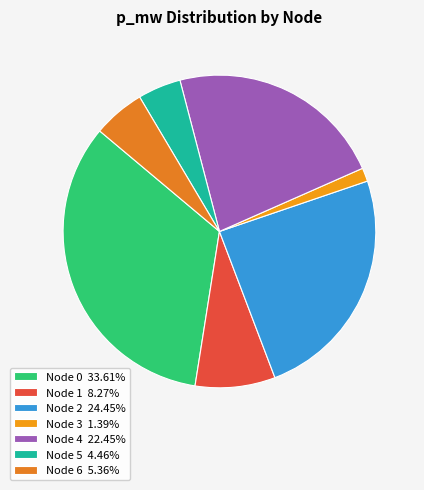

How many segments does this pie chart have?

7